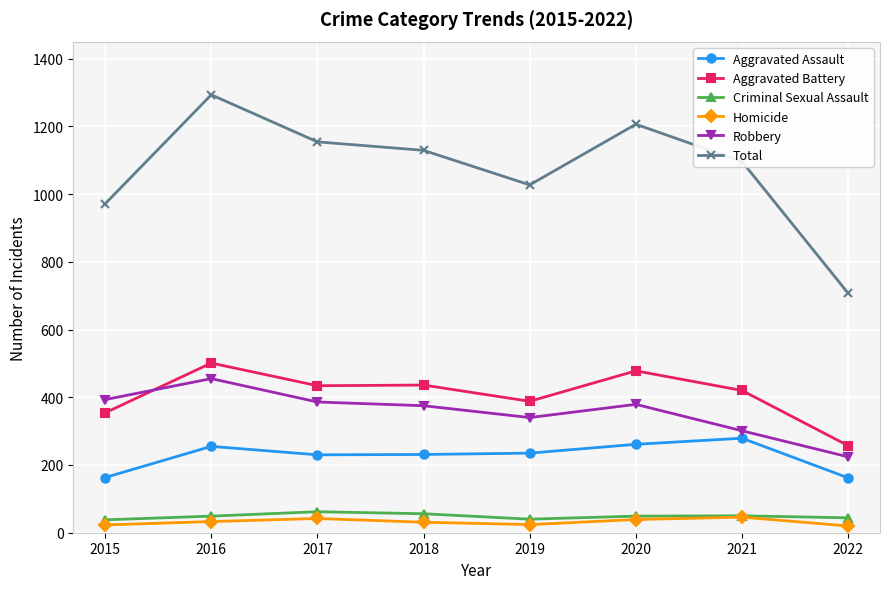

Where is the first local maximum for Robbery?

2016